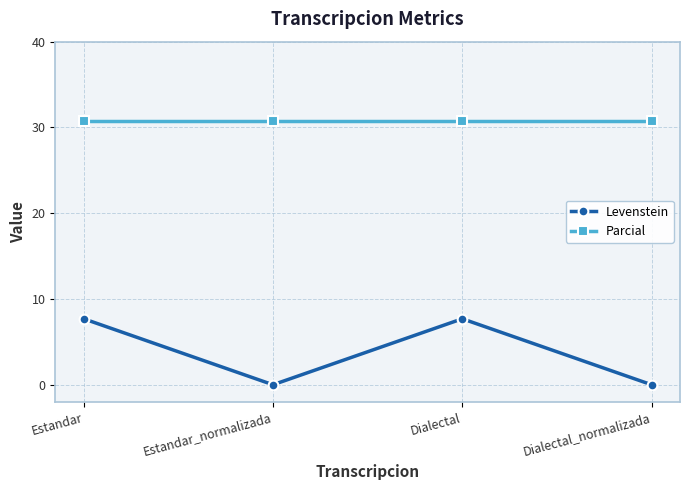

Between Estandar_normalizada and Dialectal, which series saw the biggest shift?

Levenstein